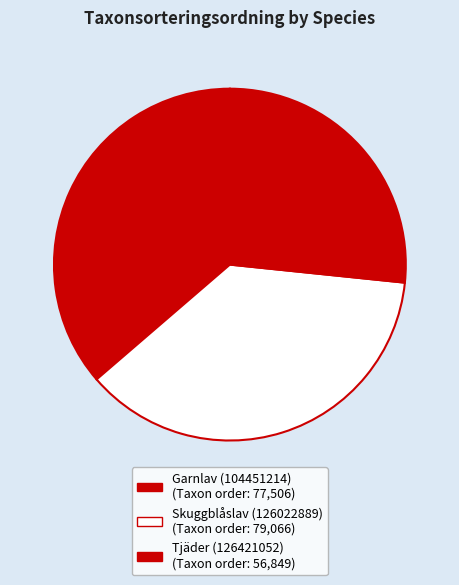

What percentage is the Tjäder (126421052) slice, to the nearest percent?

27%